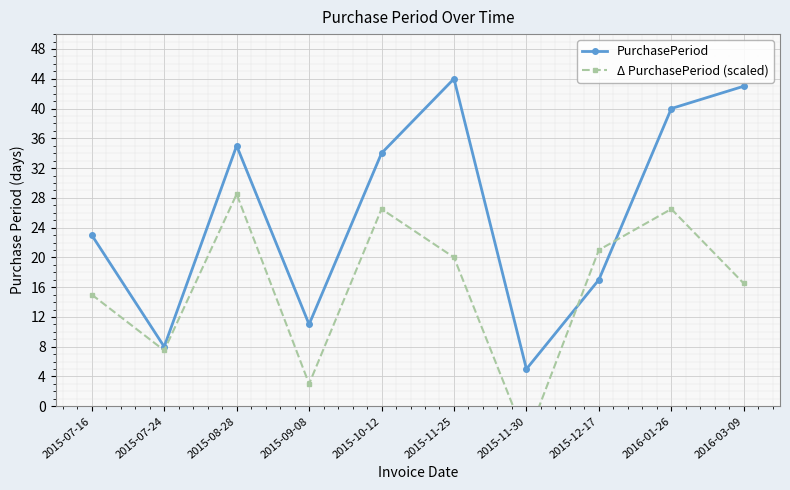

At which label does Δ PurchasePeriod (scaled) reach its minimum?

2015-11-30